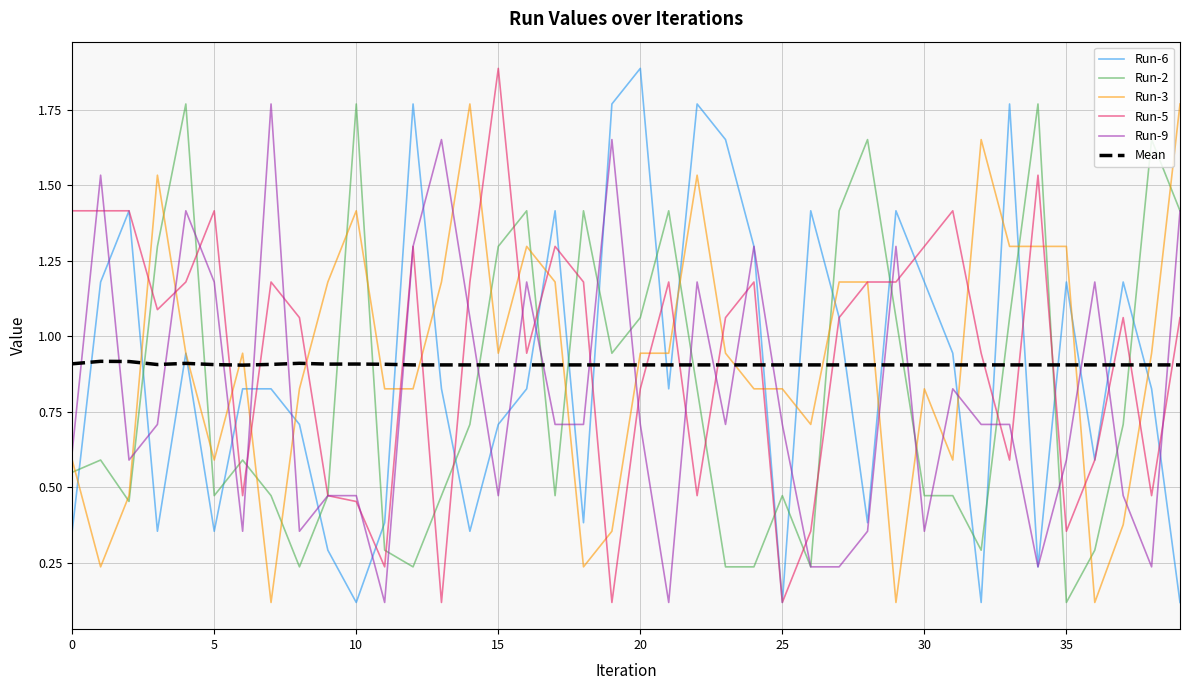

What is the maximum value shown in the chart?

1.9